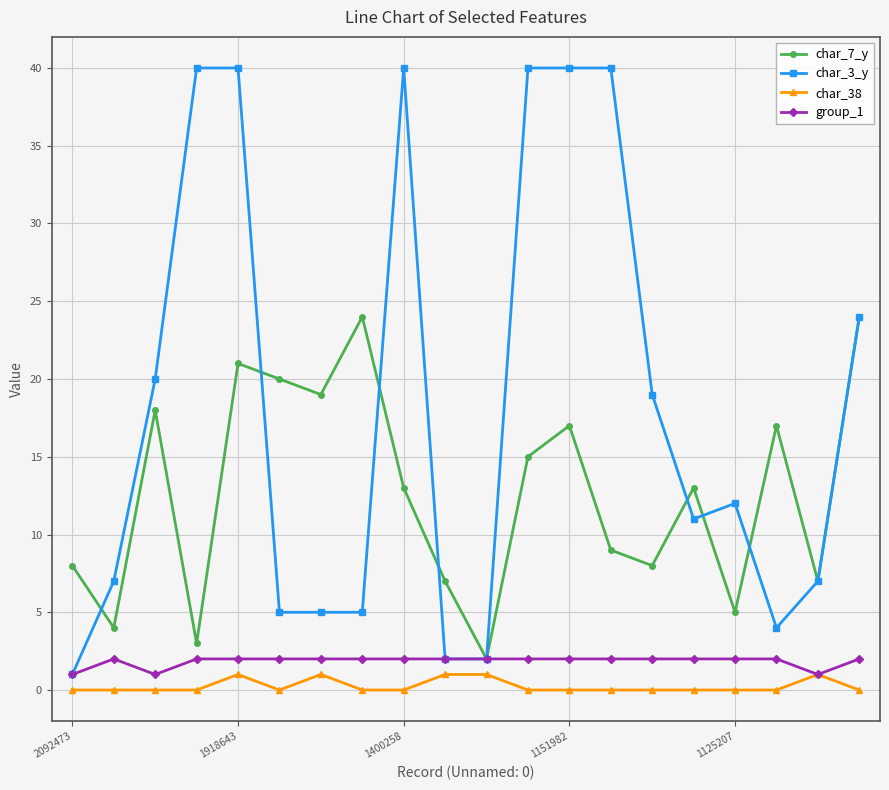

True or false: char_3_y has more than 1 points higher than both neighbors.

True